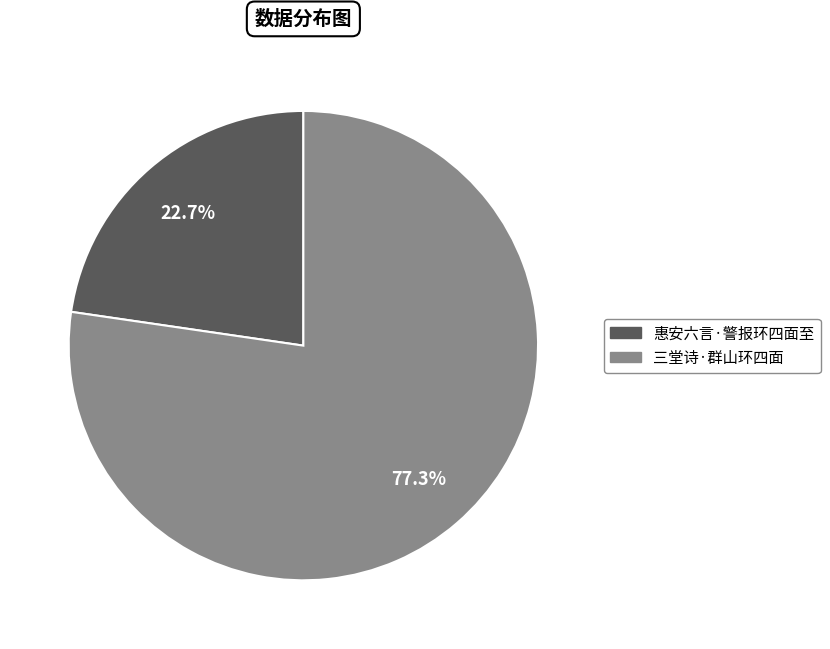

Rank the categories by value from highest to lowest.

三堂诗·群山环四面, 惠安六言·警报环四面至